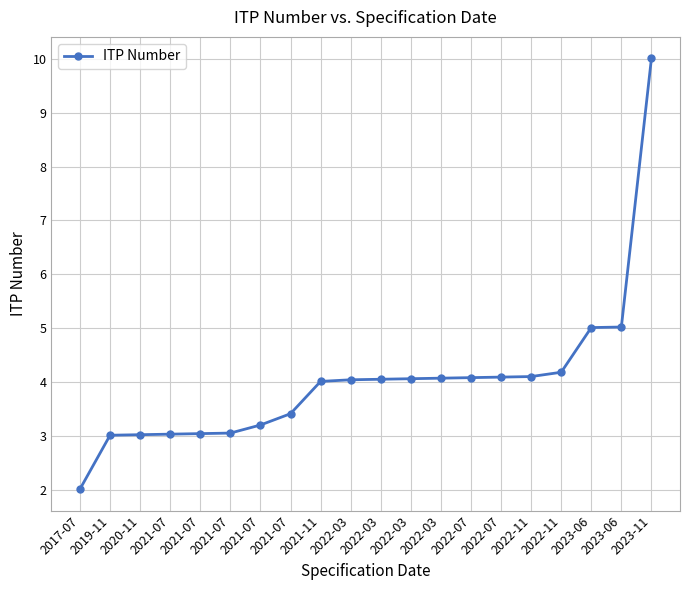

Rank the categories by value from highest to lowest.

2023-11, 2023-06, 2023-06, 2022-11, 2022-11, 2022-07, 2022-07, 2022-03, 2022-03, 2022-03, 2022-03, 2021-11, 2021-07, 2021-07, 2021-07, 2021-07, 2021-07, 2020-11, 2019-11, 2017-07